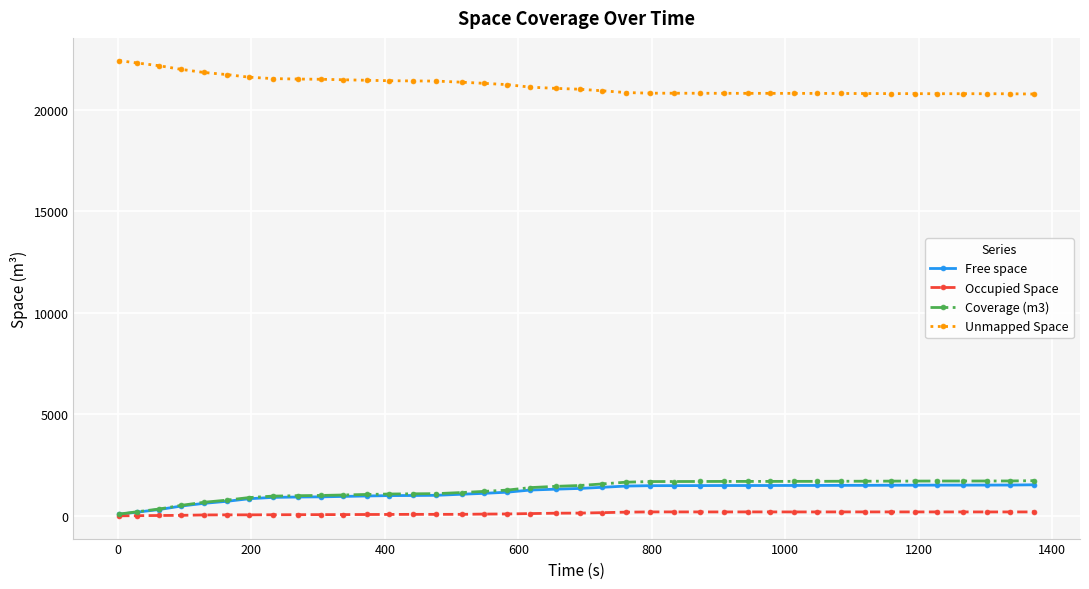

Does the chart have visible grid lines?

Yes